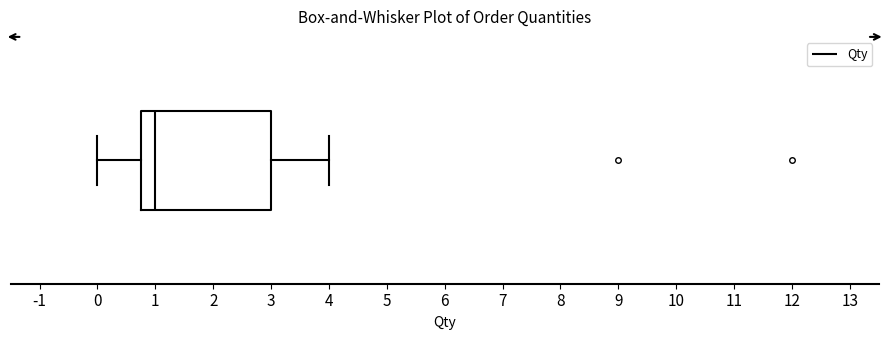

Where is the left edge of the box on the x-axis? The values are not printed on the chart, so give them approximately, as read against the axis.

0.8